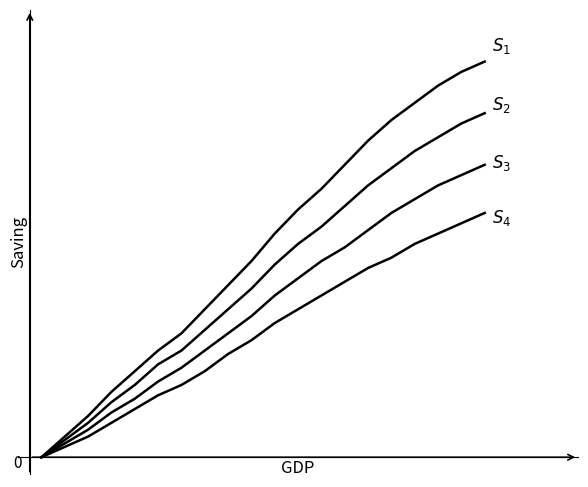

Does the chart have visible grid lines?

No